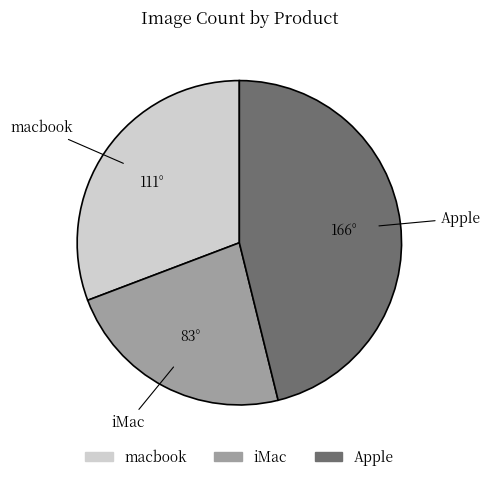

Does macbook represent more than half of the total?

No